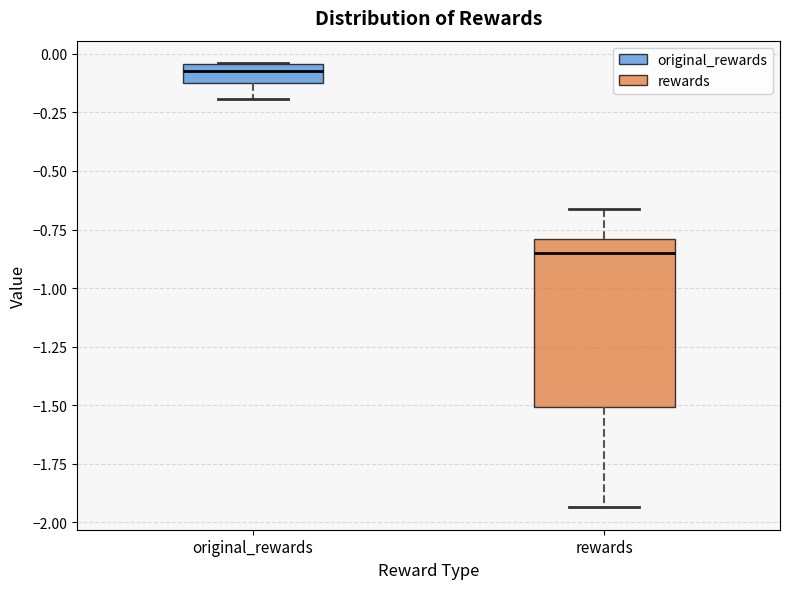

Reading left to right, read every box against the y-axis: the position of its median line, the range the box covers, and the ends of its whiskers. The values are not printed on the chart, so give them approximately, as read against the axis.

original_rewards: median -0.05 (inside the box), box -0.10 to -0.05, whiskers -0.20 to -0.05
rewards: median -0.85, box -1.50 to -0.80, whiskers -1.95 to -0.65